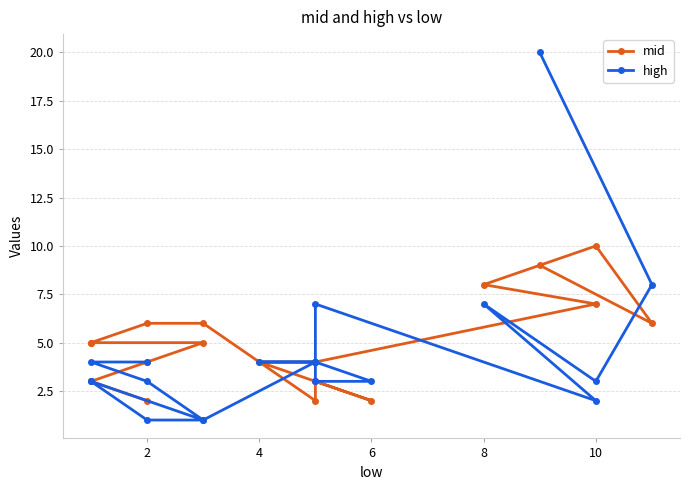

What is the difference between the maximum and minimum values in the mid series?

8